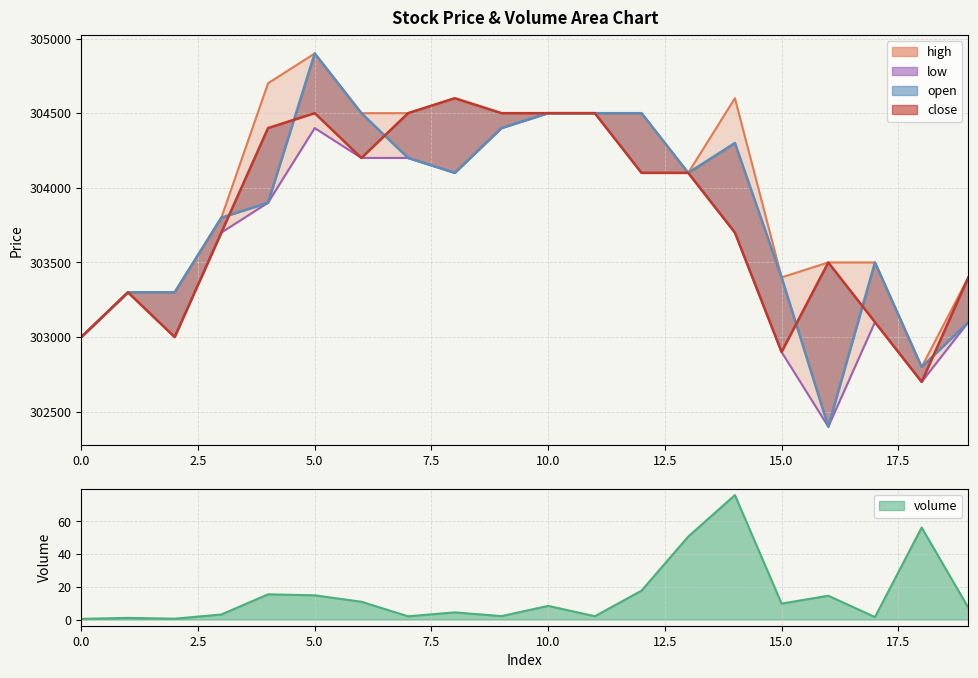

What is the sum of the high values at 6 and 12?

609000.0